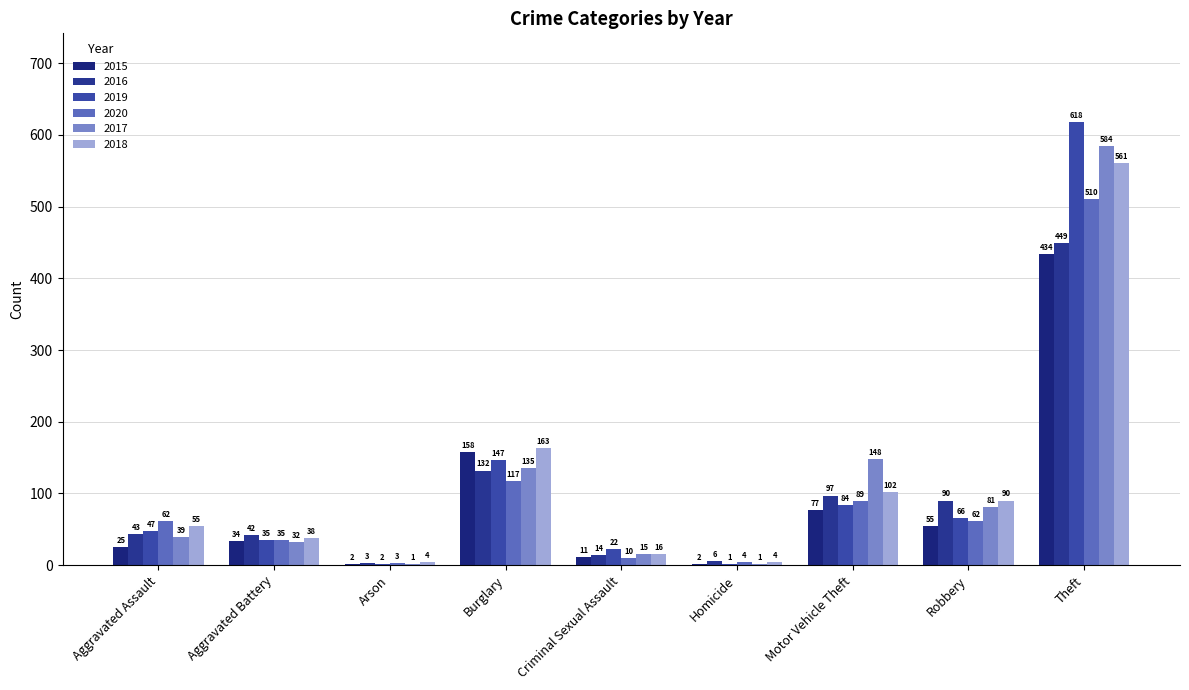

Reading left to right, what are all the values shown in this chart?

2015: Aggravated Assault=25	Aggravated Battery=34	Arson=2	Burglary=158	Criminal Sexual Assault=11	Homicide=2	Motor Vehicle Theft=77	Robbery=55	Theft=434
2016: Aggravated Assault=43	Aggravated Battery=42	Arson=3	Burglary=132	Criminal Sexual Assault=14	Homicide=6	Motor Vehicle Theft=97	Robbery=90	Theft=449
2019: Aggravated Assault=47	Aggravated Battery=35	Arson=2	Burglary=147	Criminal Sexual Assault=22	Homicide=1	Motor Vehicle Theft=84	Robbery=66	Theft=618
2020: Aggravated Assault=62	Aggravated Battery=35	Arson=3	Burglary=117	Criminal Sexual Assault=10	Homicide=4	Motor Vehicle Theft=89	Robbery=62	Theft=510
2017: Aggravated Assault=39	Aggravated Battery=32	Arson=1	Burglary=135	Criminal Sexual Assault=15	Homicide=1	Motor Vehicle Theft=148	Robbery=81	Theft=584
2018: Aggravated Assault=55	Aggravated Battery=38	Arson=4	Burglary=163	Criminal Sexual Assault=16	Homicide=4	Motor Vehicle Theft=102	Robbery=90	Theft=561